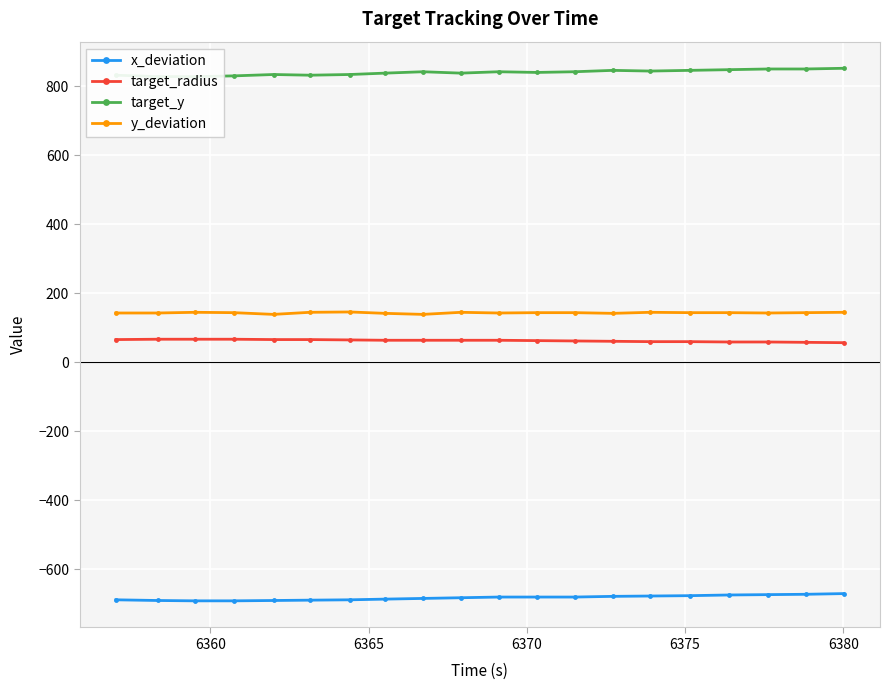

What is the minimum value for y_deviation?

139